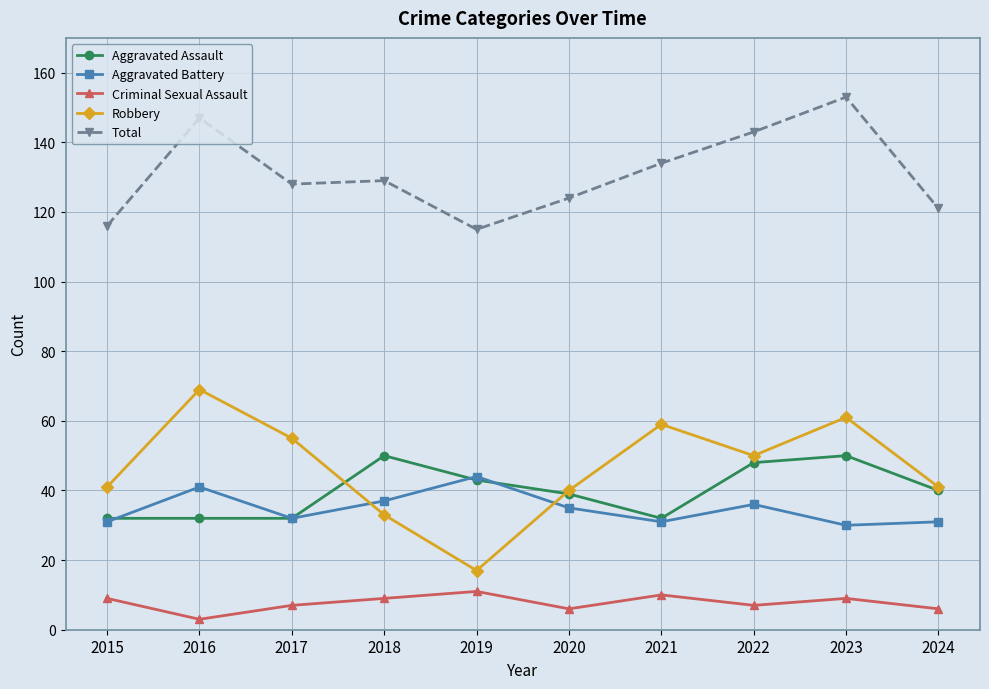

Rank the series at 2016 from highest to lowest value.

Total, Robbery, Aggravated Battery, Aggravated Assault, Criminal Sexual Assault